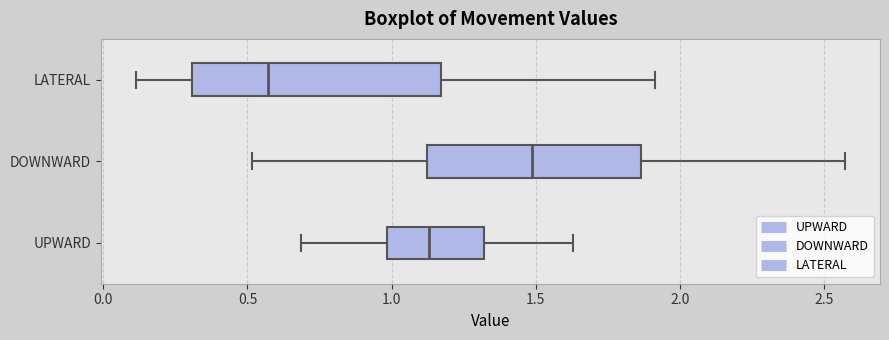

Reading bottom to top, read every box against the x-axis: the position of its median line, the range the box covers, and the ends of its whiskers. The values are not printed on the chart, so give them approximately, as read against the axis.

UPWARD: median 1.15, box 1.00 to 1.30, whiskers 0.70 to 1.65
DOWNWARD: median 1.50, box 1.10 to 1.85, whiskers 0.50 to 2.55
LATERAL: median 0.55, box 0.30 to 1.15, whiskers 0.10 to 1.90